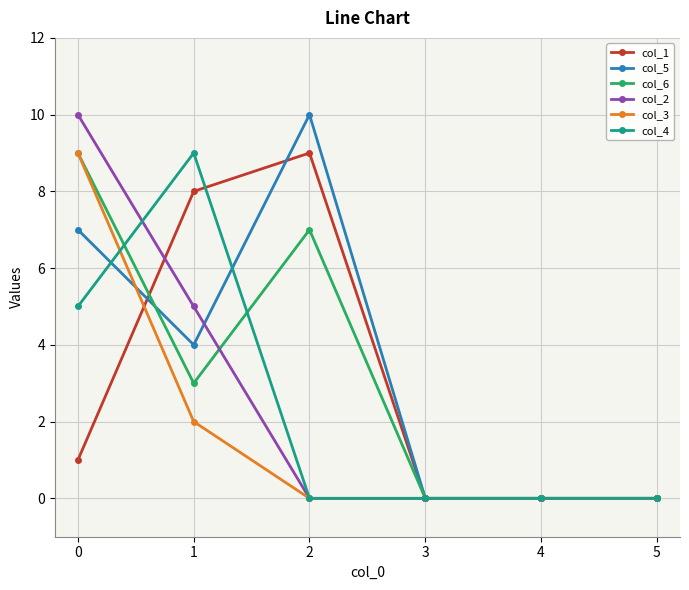

Reading left to right, list all the values displayed in this chart.

col_1: 0=1	1=8	2=9	3=0	4=0	5=0
col_5: 0=7	1=4	2=10	3=0	4=0	5=0
col_6: 0=9	1=3	2=7	3=0	4=0	5=0
col_2: 0=10	1=5	2=0	3=0	4=0	5=0
col_3: 0=9	1=2	2=0	3=0	4=0	5=0
col_4: 0=5	1=9	2=0	3=0	4=0	5=0